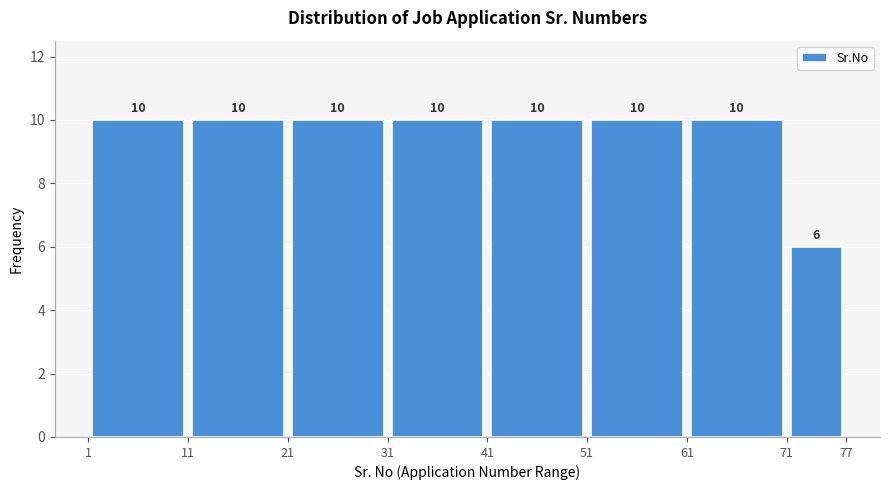

What is the height of the bar covering 11 to 21 on the x-axis?

10